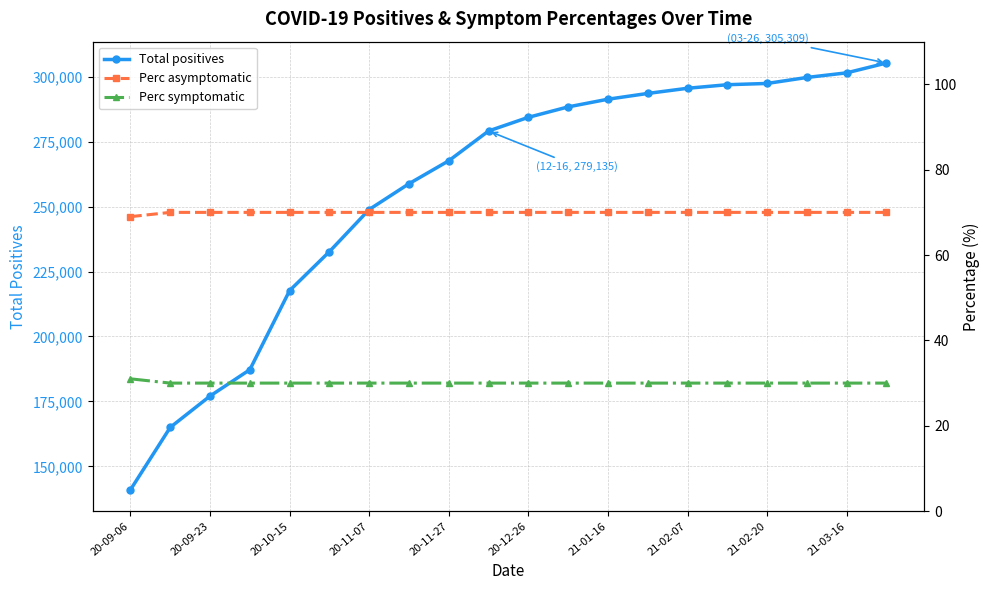

At which label is Perc symptomatic closest to 30?

20-09-23